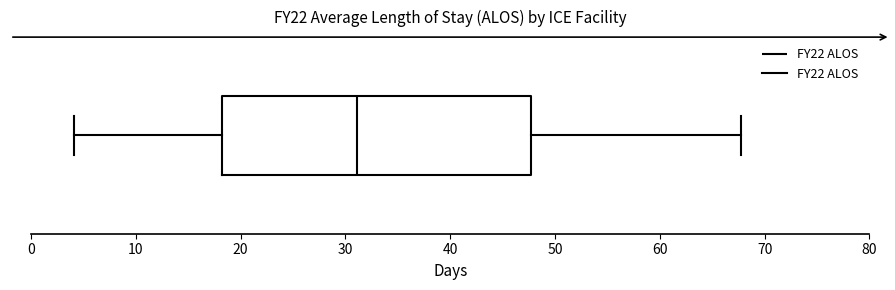

Where is the left edge of the box on the x-axis? The values are not printed on the chart, so give them approximately, as read against the axis.

18